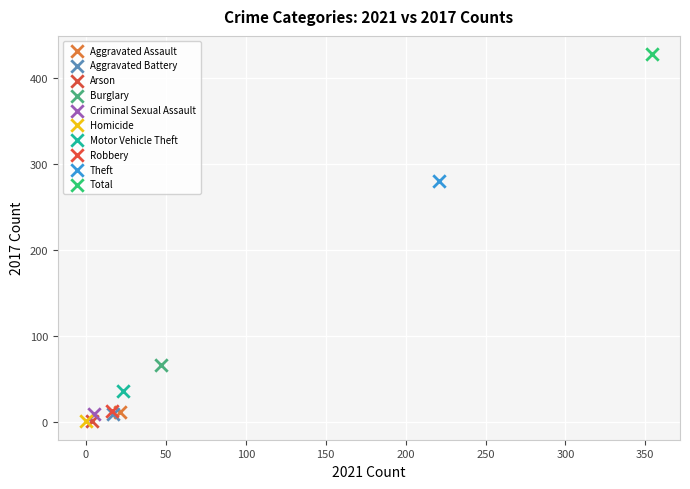

What are all the series names shown in the legend?

Aggravated Assault, Aggravated Battery, Arson, Burglary, Criminal Sexual Assault, Homicide, Motor Vehicle Theft, Robbery, Theft, Total